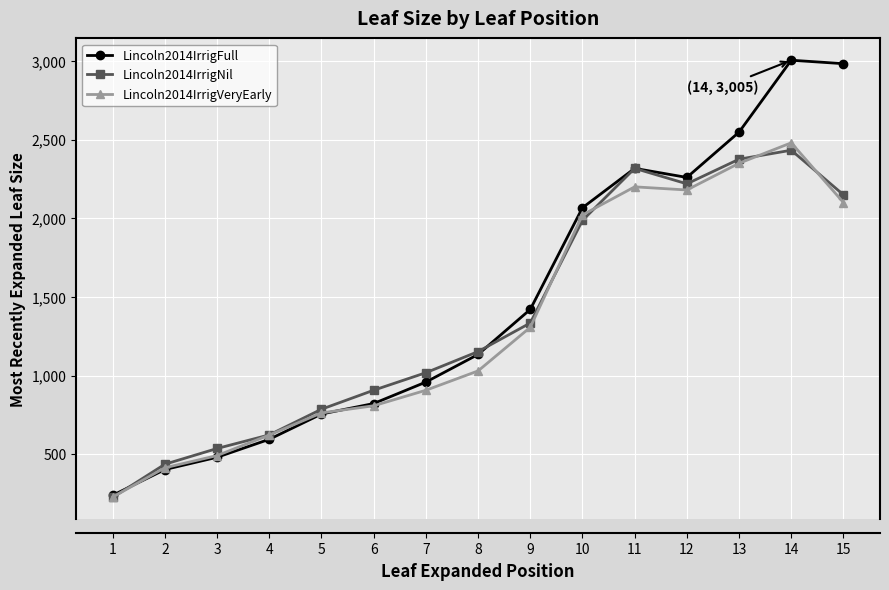

What is the sum of all Lincoln2014IrrigFull values?

21984.5